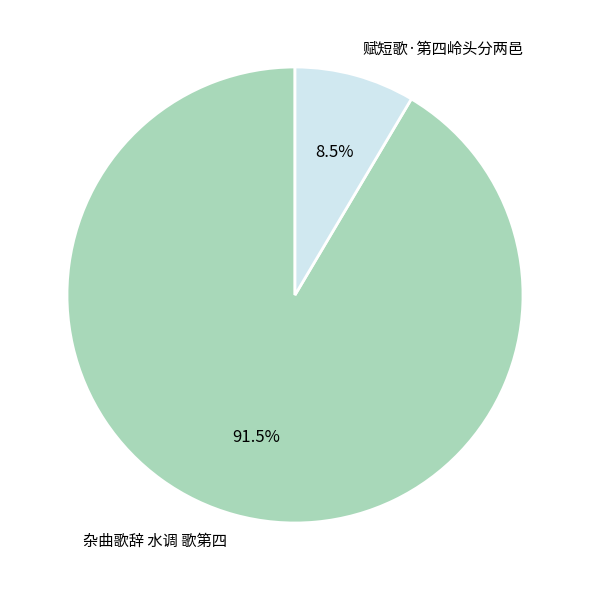

Does 赋短歌·第四岭头分两邑 represent more than half of the total?

No